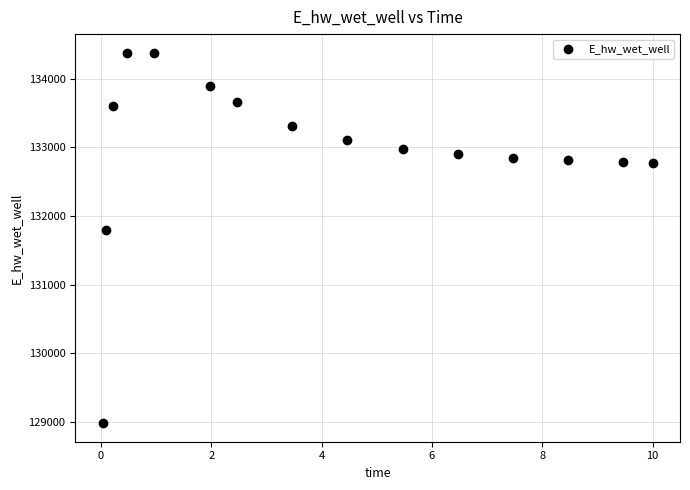

What Y value in the scatter plot is closest to 131680?

131797.6